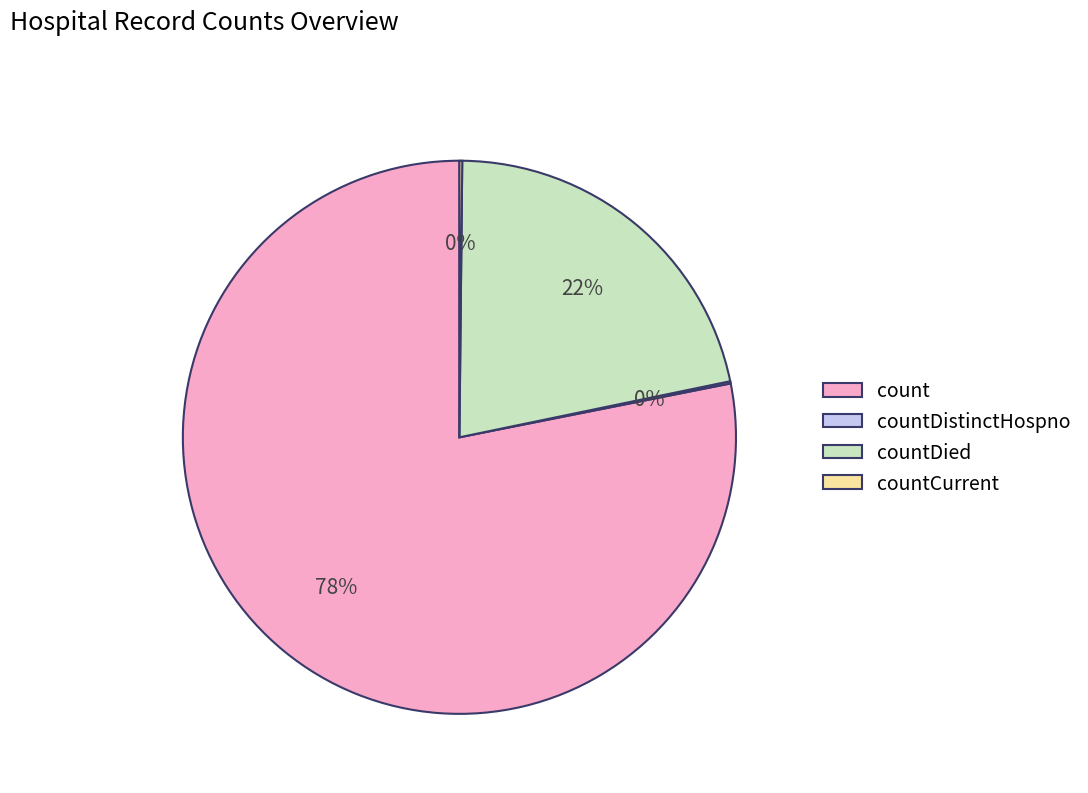

True or false: count accounts for 90% of the total.

False